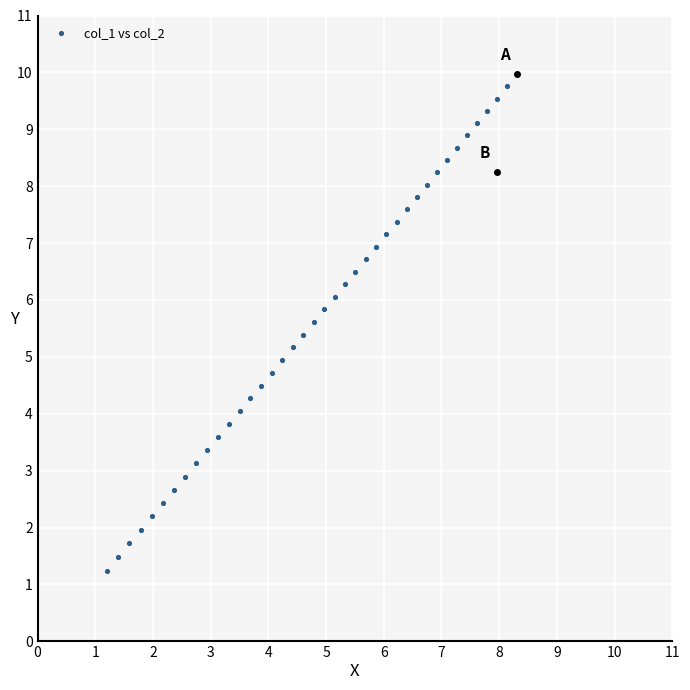

What is the range of Y values (max minus min)?

8.7